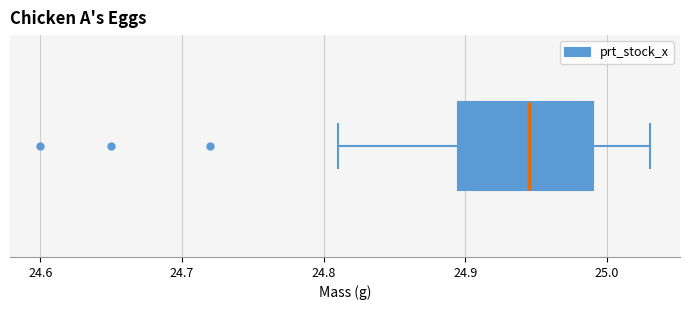

Where is the left edge of the box on the x-axis? The values are not printed on the chart, so give them approximately, as read against the axis.

24.90